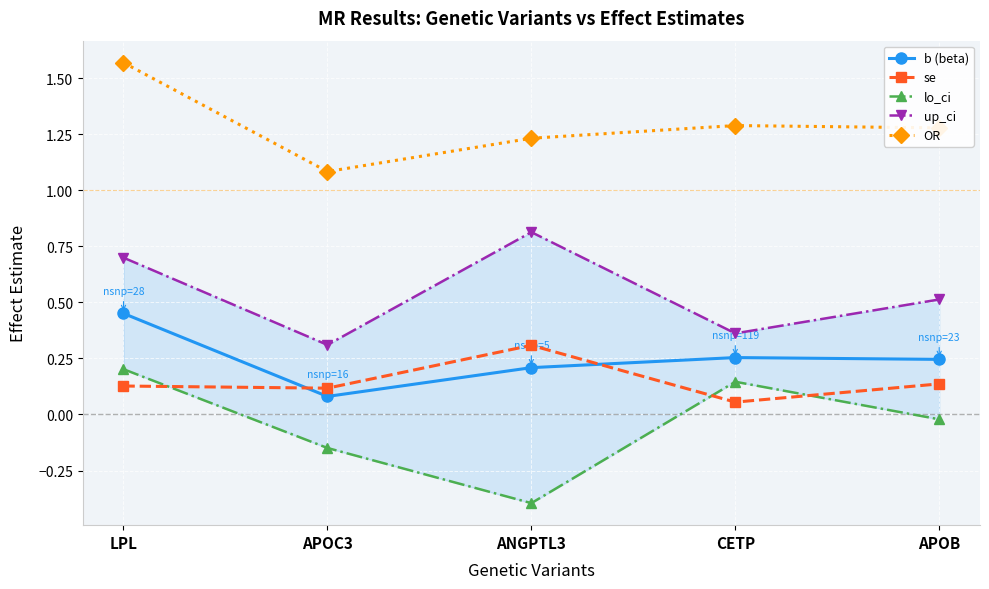

At which category does se reach its first local peak?

ANGPTL3